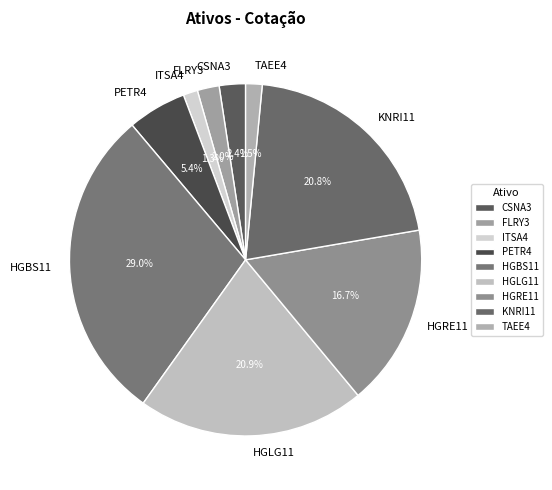

Is there any slice that represents more than half of the pie?

No